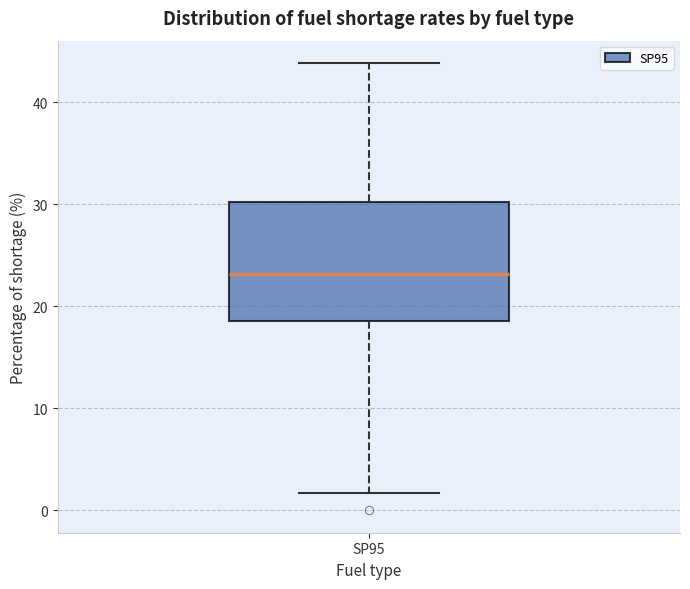

Transcribe this box plot: give where the median line is, the range the box spans, and where the two whiskers end, as read against the y-axis. The values are not printed on the chart, so give them approximately, as read against the axis.

median 23, box 19 to 30, whiskers 2 to 44